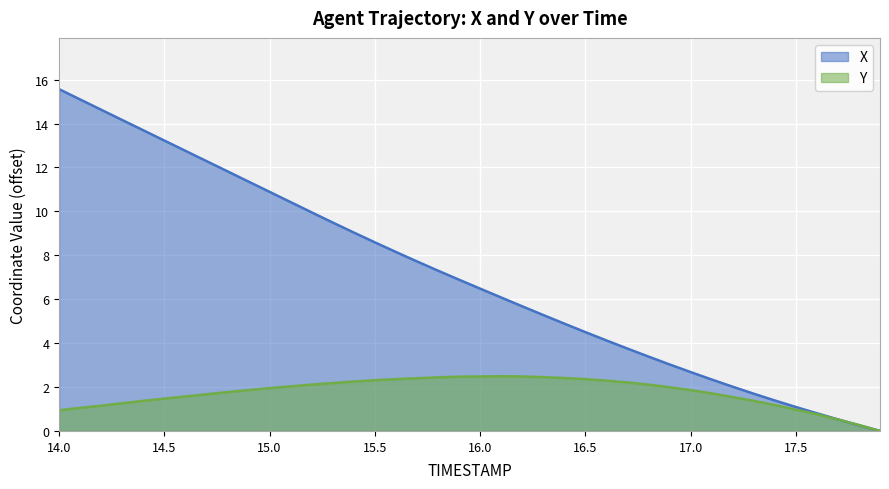

The value of Y at 17.4 is 1.2. True or false?

True